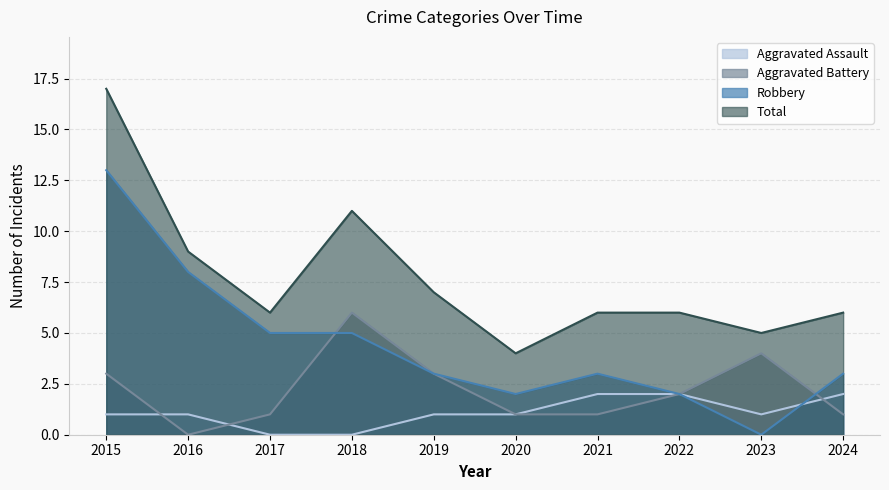

How many data points in Robbery are above 3?

4